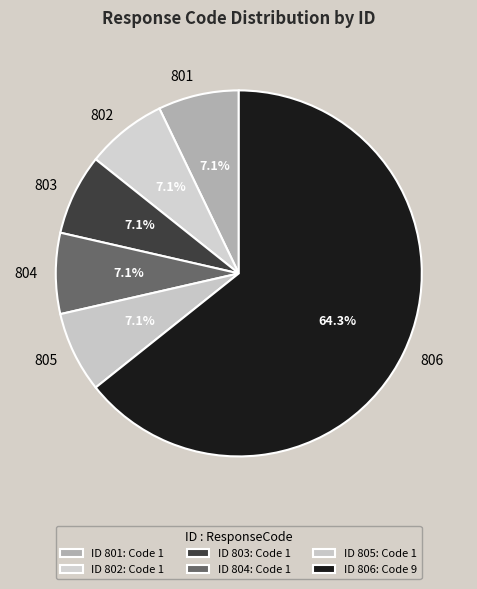

True or false: 806 accounts for 72% of the total.

False